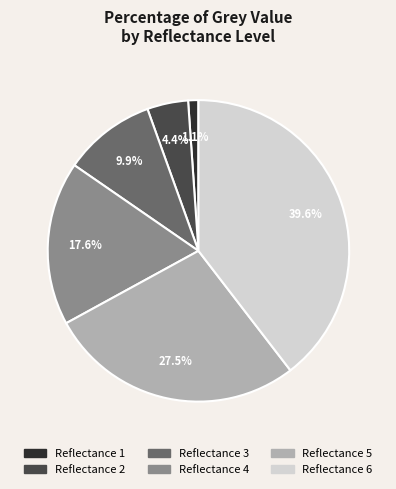

Is there a majority slice in this chart?

No